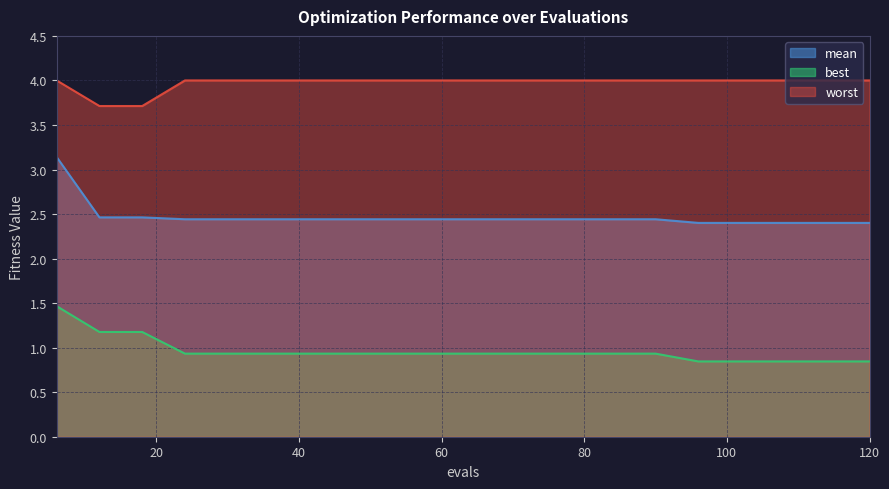

Rank the series at 18 from highest to lowest value.

worst, mean, best